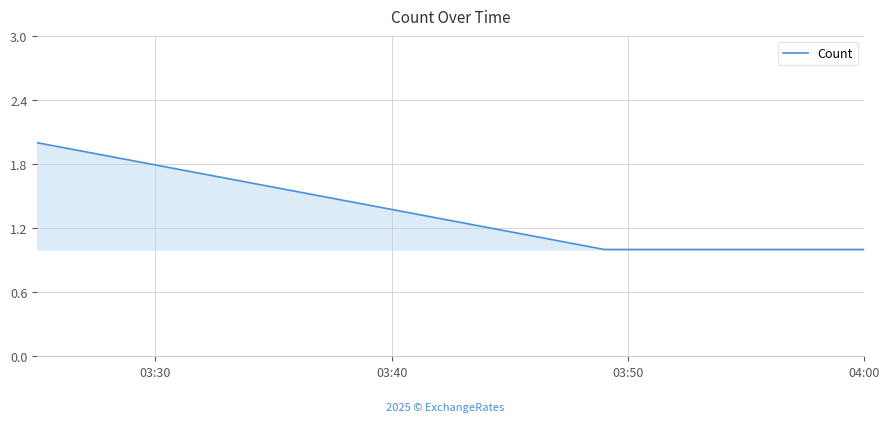

What is the sum of all values?

6